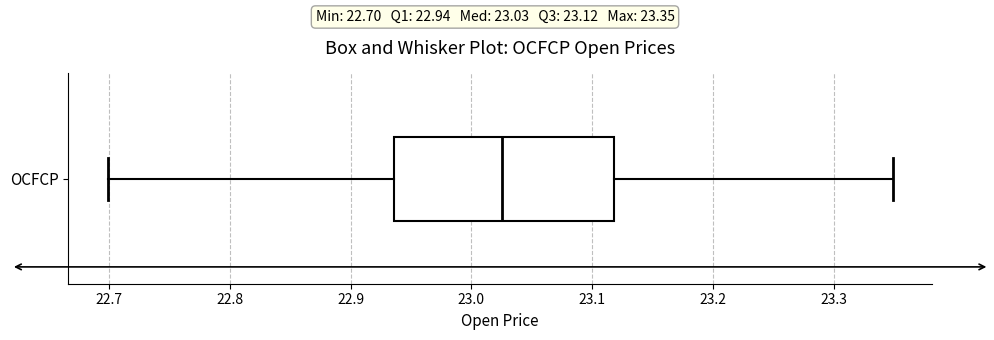

Where is the left edge of the box for OCFCP on the x-axis? The values are not printed on the chart, so give them approximately, as read against the axis.

22.94